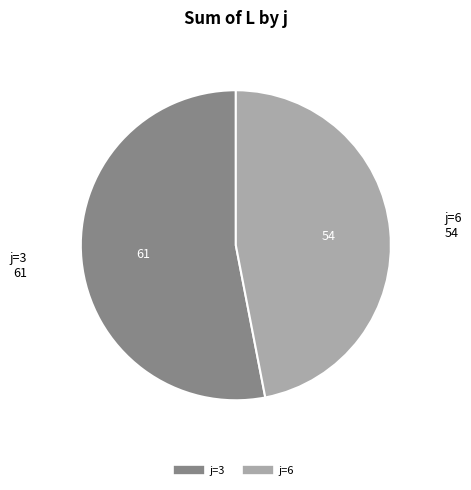

Is there a majority slice in this chart?

Yes